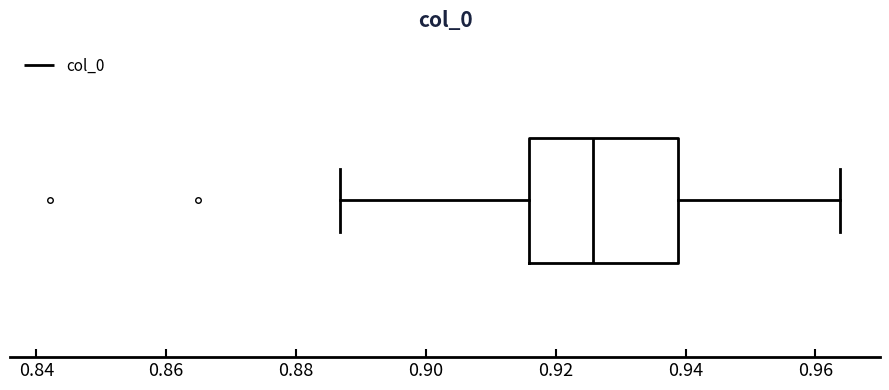

Where is the right edge of the box on the x-axis? The values are not printed on the chart, so give them approximately, as read against the axis.

0.938